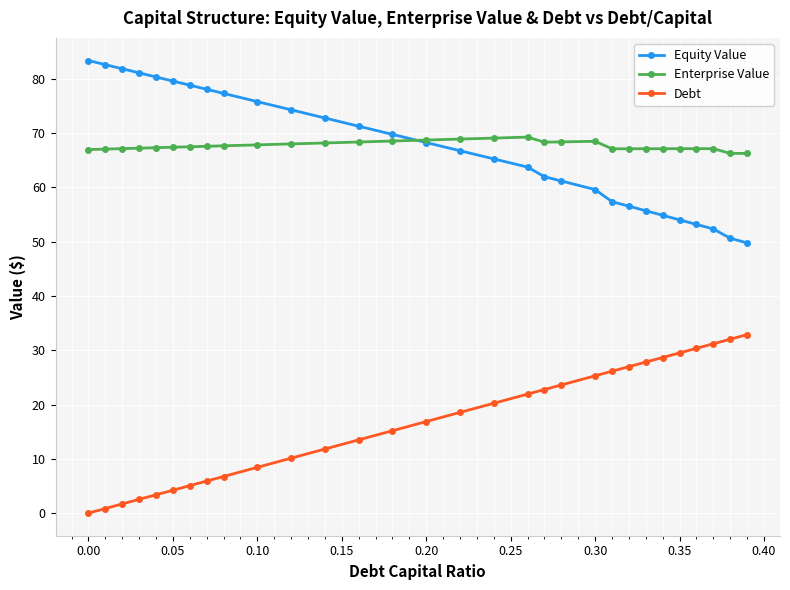

List the series in order of their peak value, highest first.

Equity Value, Enterprise Value, Debt